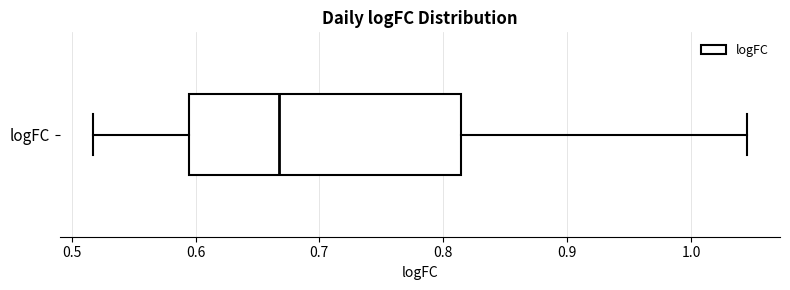

Read this box plot against the x-axis: the position of the median line, the range covered by the box, and the ends of both whiskers. The values are not printed on the chart, so give them approximately, as read against the axis.

median 0.67, box 0.59 to 0.81, whiskers 0.52 to 1.05